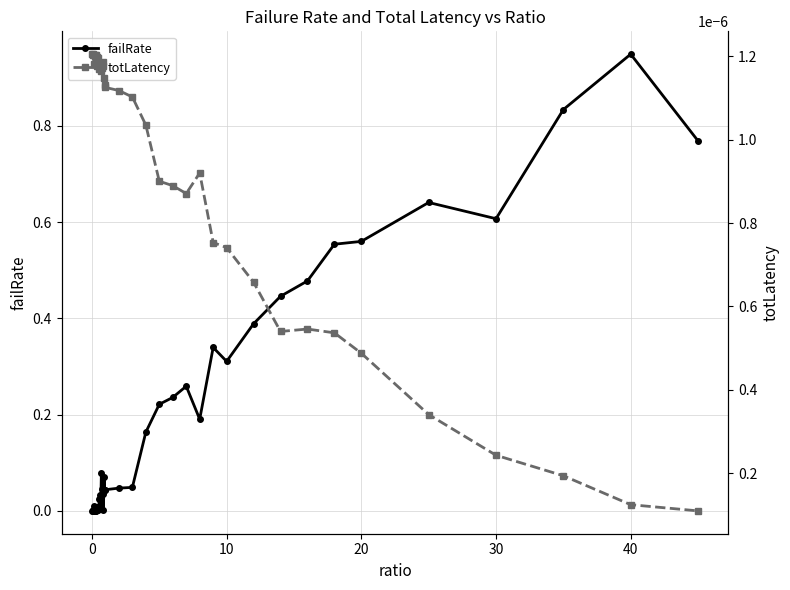

Which category has the highest value in the failRate series?

40